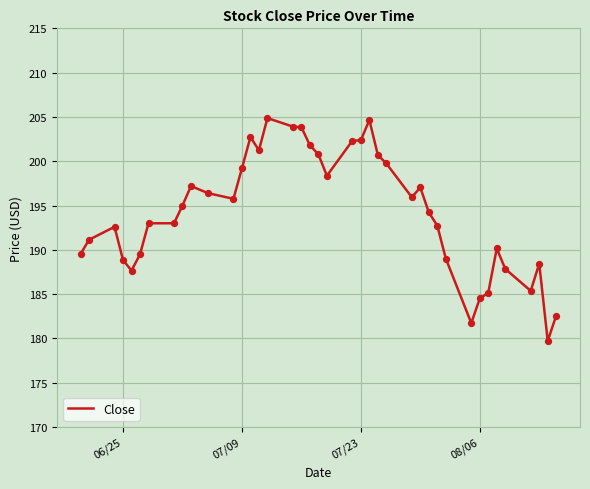

What is the minimum value shown in the chart?

179.7